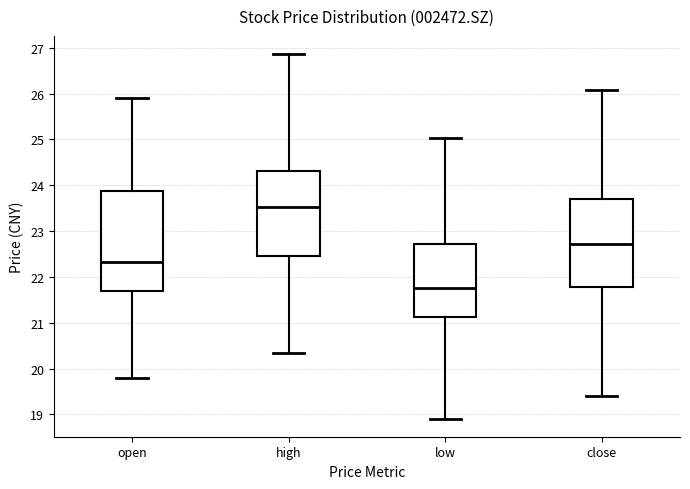

Reading left to right, read every box against the y-axis: the position of its median line, the range the box covers, and the ends of its whiskers. The values are not printed on the chart, so give them approximately, as read against the axis.

open: median 22.3, box 21.7 to 23.9, whiskers 19.8 to 25.9
high: median 23.5, box 22.5 to 24.3, whiskers 20.3 to 26.9
low: median 21.8, box 21.1 to 22.7, whiskers 18.9 to 25.0
close: median 22.7, box 21.8 to 23.7, whiskers 19.4 to 26.1